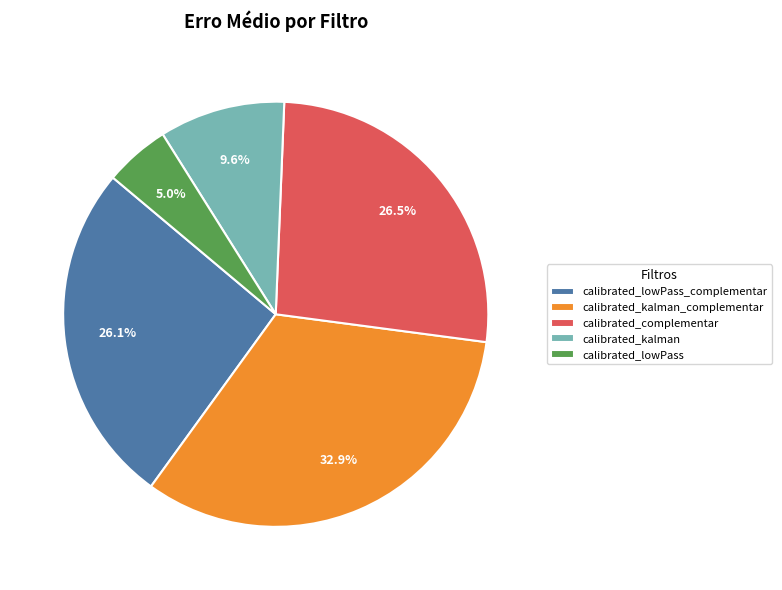

To the nearest percent, what is the combined percentage of calibrated_complementar and calibrated_kalman?

36%